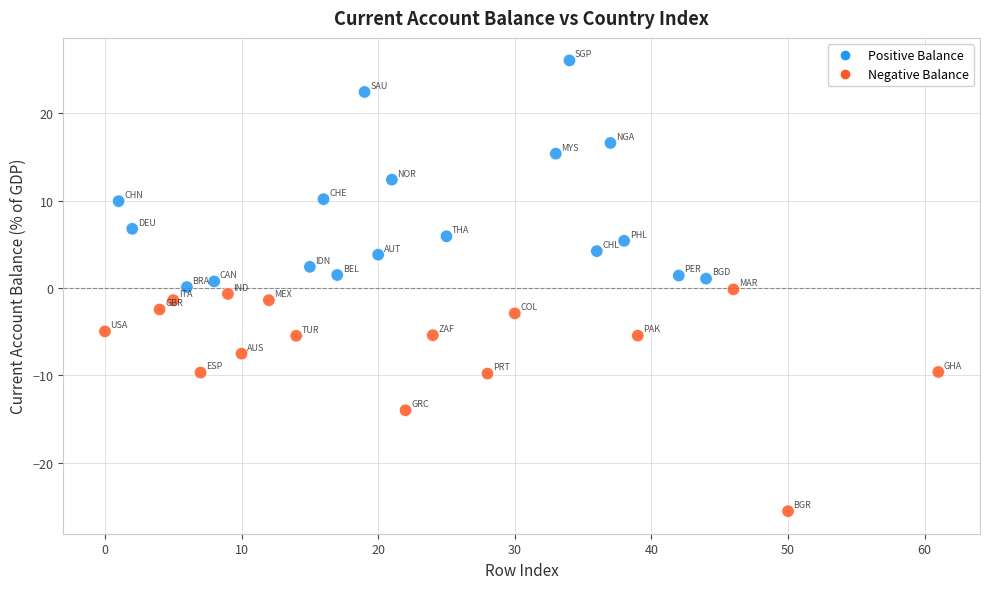

What is the range of X values (max minus min)?

61.0